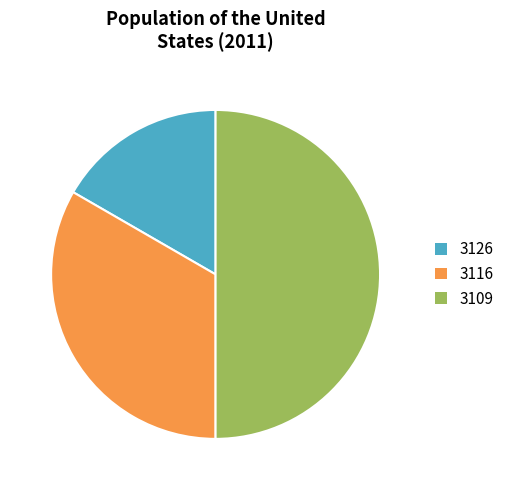

Which category has the smallest portion of the pie?

3126